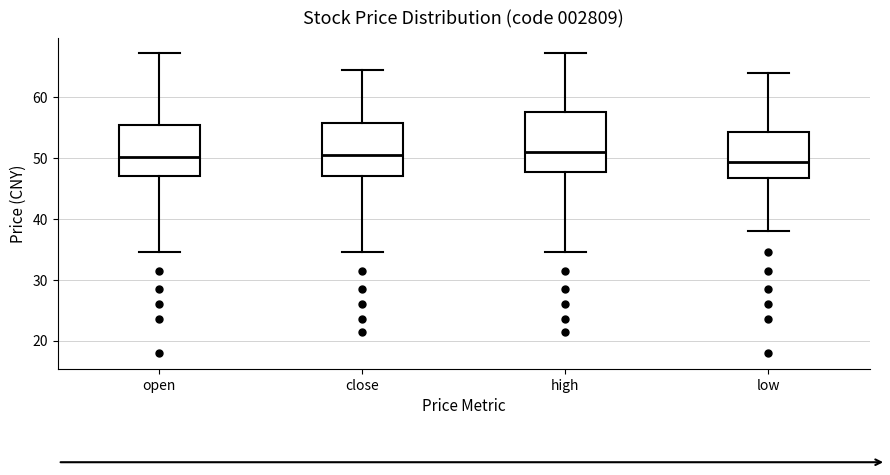

Where does the upper whisker of the box for high end on the y-axis? The values are not printed on the chart, so give them approximately, as read against the axis.

67